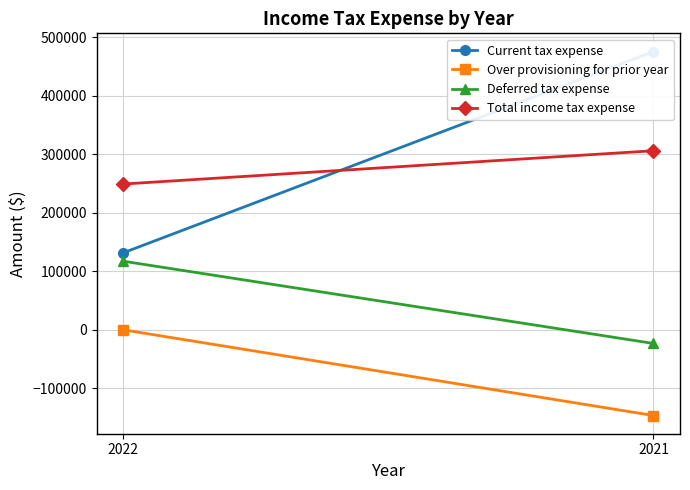

Is it true that Over provisioning for prior year equals -146365 at 2021?

True